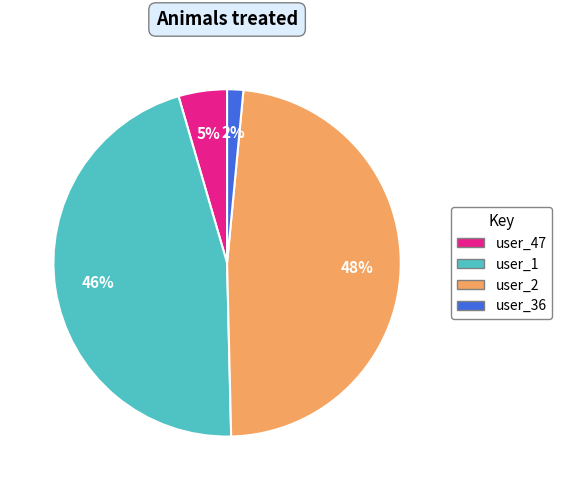

How many slices are in this pie chart?

4